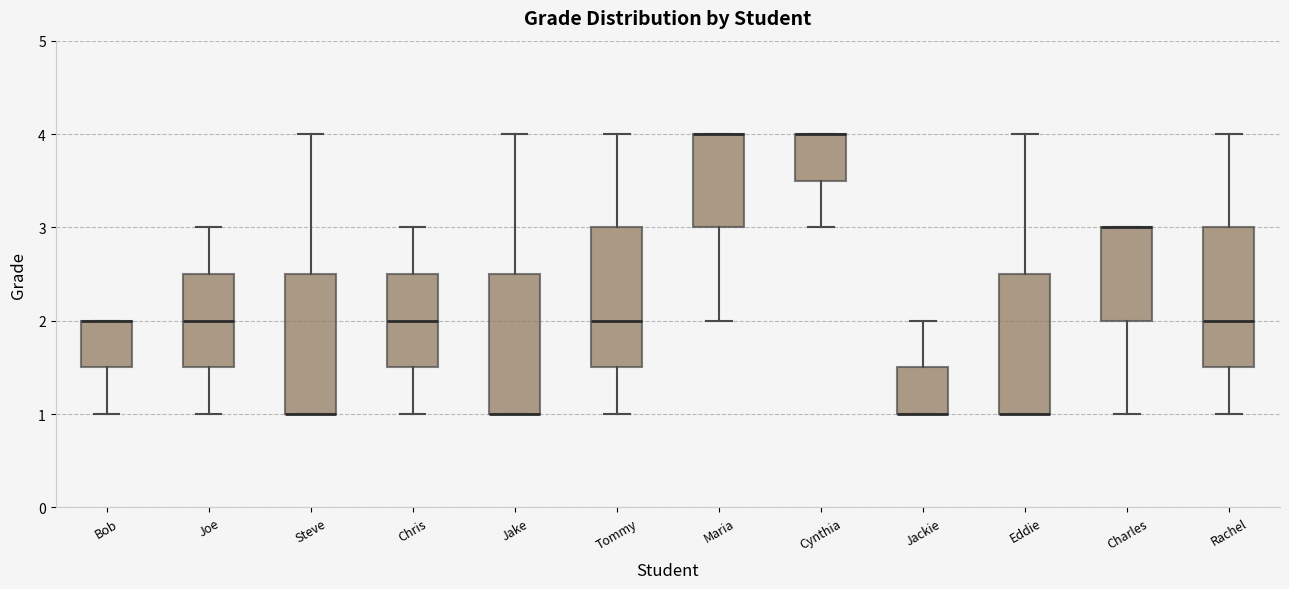

Reading left to right, read every box against the y-axis: the position of its median line, the range the box covers, and the ends of its whiskers. The values are not printed on the chart, so give them approximately, as read against the axis.

Bob: median 2.0 (drawn on the box's upper edge), box 1.5 to 2.0, whiskers 1.0 to 2.0
Joe: median 2.0, box 1.5 to 2.5, whiskers 1.0 to 3.0
Steve: median 1.0 (drawn on the box's lower edge), box 1.0 to 2.5, whiskers 1.0 to 4.0
Chris: median 2.0, box 1.5 to 2.5, whiskers 1.0 to 3.0
Jake: median 1.0 (drawn on the box's lower edge), box 1.0 to 2.5, whiskers 1.0 to 4.0
Tommy: median 2.0, box 1.5 to 3.0, whiskers 1.0 to 4.0
Maria: median 4.0 (drawn on the box's upper edge), box 3.0 to 4.0, whiskers 2.0 to 4.0
Cynthia: median 4.0 (drawn on the box's upper edge), box 3.5 to 4.0, whiskers 3.0 to 4.0
Jackie: median 1.0 (drawn on the box's lower edge), box 1.0 to 1.5, whiskers 1.0 to 2.0
Eddie: median 1.0 (drawn on the box's lower edge), box 1.0 to 2.5, whiskers 1.0 to 4.0
Charles: median 3.0 (drawn on the box's upper edge), box 2.0 to 3.0, whiskers 1.0 to 3.0
Rachel: median 2.0, box 1.5 to 3.0, whiskers 1.0 to 4.0